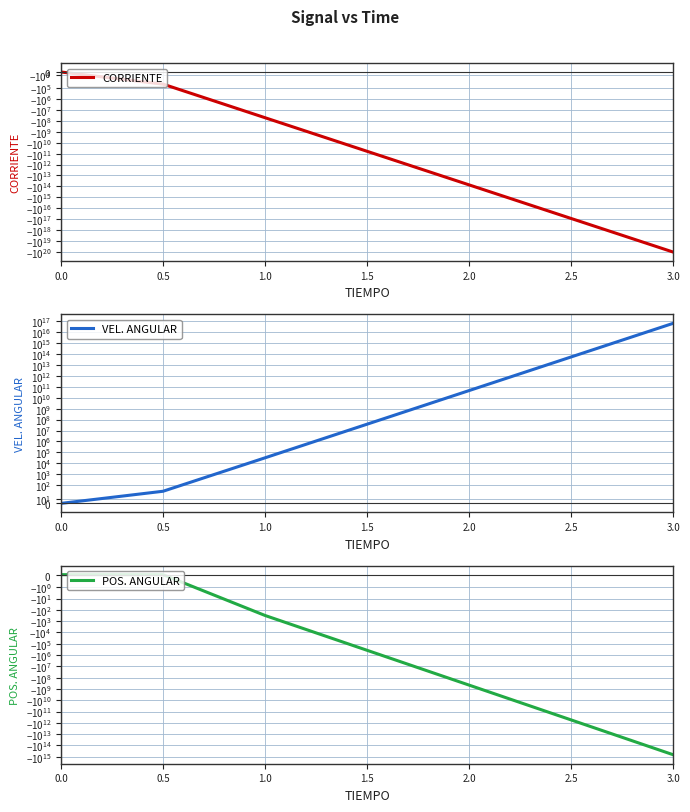

What is the average value of the POS. ANGULAR series?

-93753550619629.2